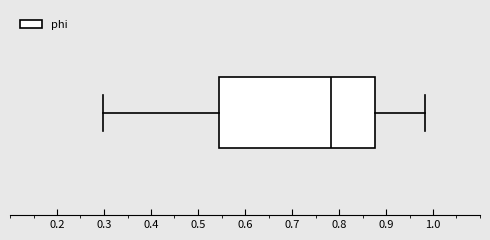

Where is the left edge of the box on the x-axis? The values are not printed on the chart, so give them approximately, as read against the axis.

0.54